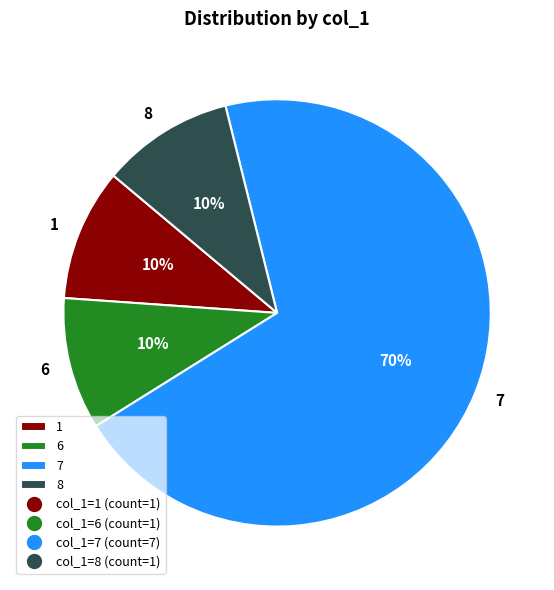

What percentage is the 6 slice, to the nearest percent?

10%